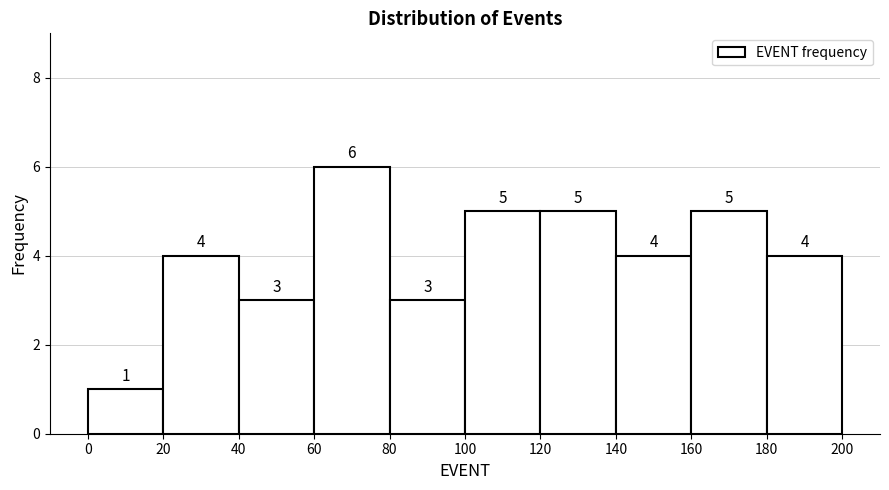

Over which range of the x-axis is the bar tallest?

60 to 80